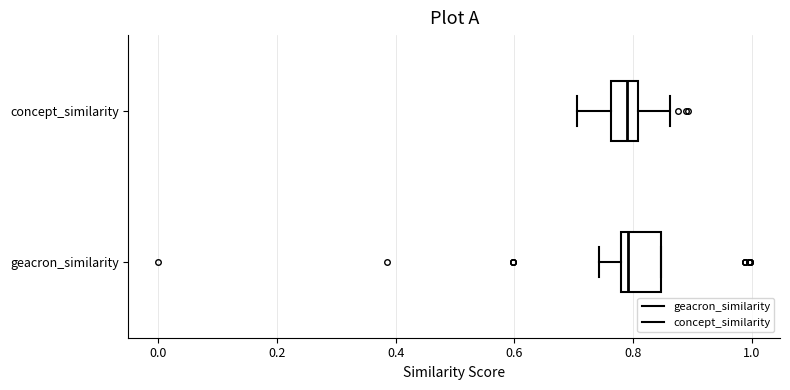

Comparing the boxes themselves (not the whiskers), which one is the widest?

geacron_similarity